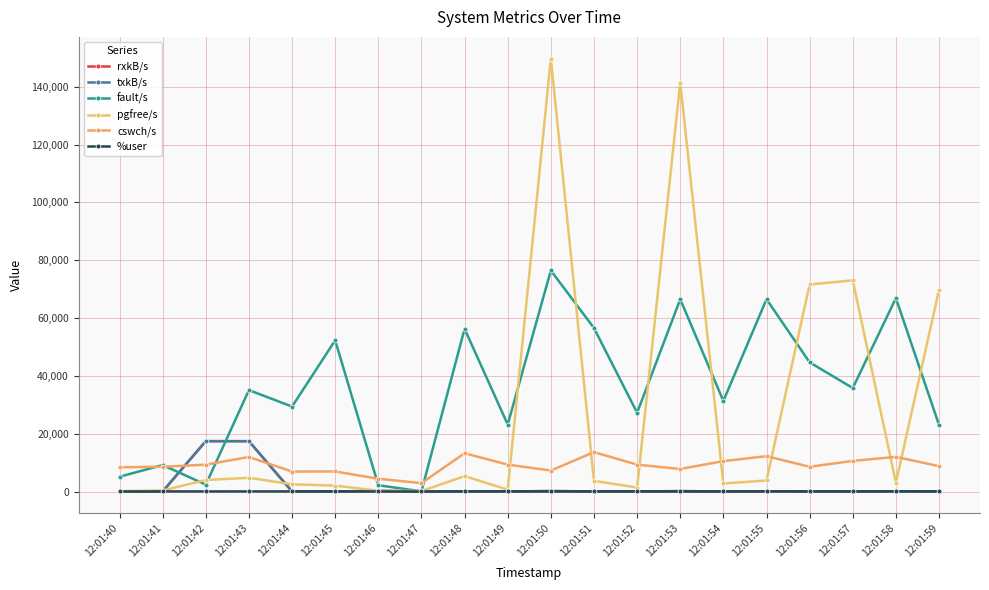

Which series changed the most between 12:01:55 and 12:01:57?

pgfree/s